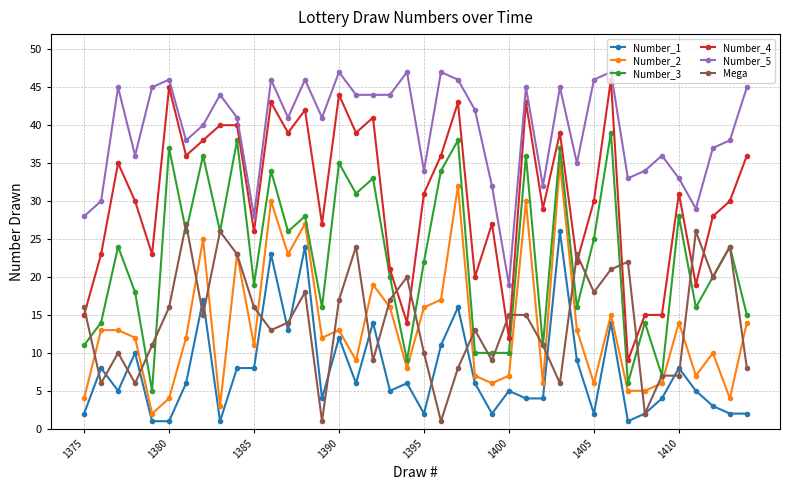

True or false: Number_3 and Number_5 cross at least once.

False